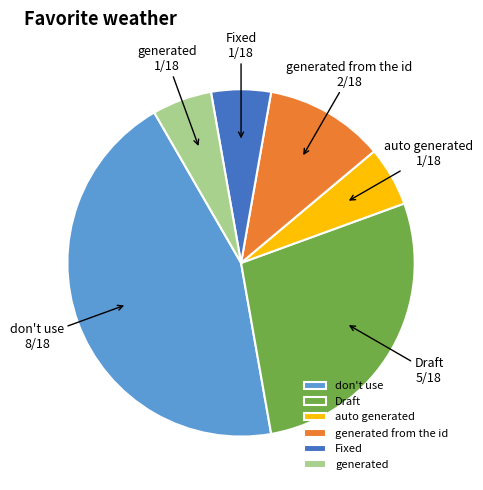

Is there a majority slice in this chart?

No